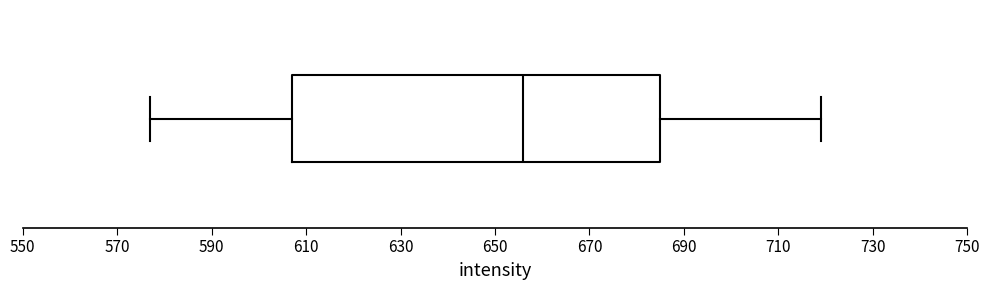

Where does the left whisker of the box end on the x-axis? The values are not printed on the chart, so give them approximately, as read against the axis.

578